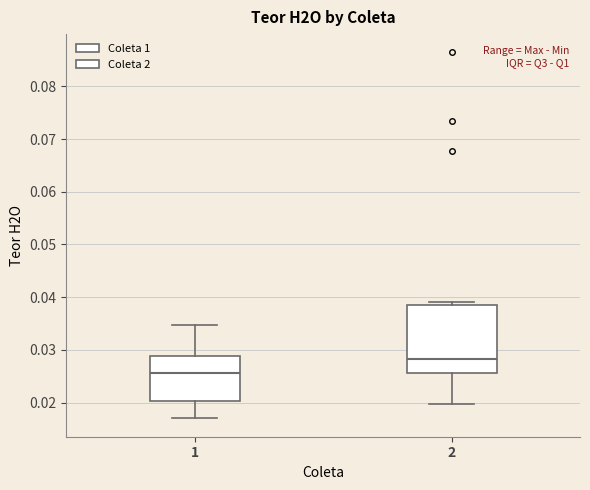

Reading left to right, transcribe this box plot: for each box, give where its median line is, the range the box spans, and where its two whiskers end, as read against the y-axis. The values are not printed on the chart, so give them approximately, as read against the axis.

1: median 0.026, box 0.020 to 0.029, whiskers 0.017 to 0.035
2: median 0.028, box 0.026 to 0.039, whiskers 0.020 to 0.039 (just above the box's upper edge)